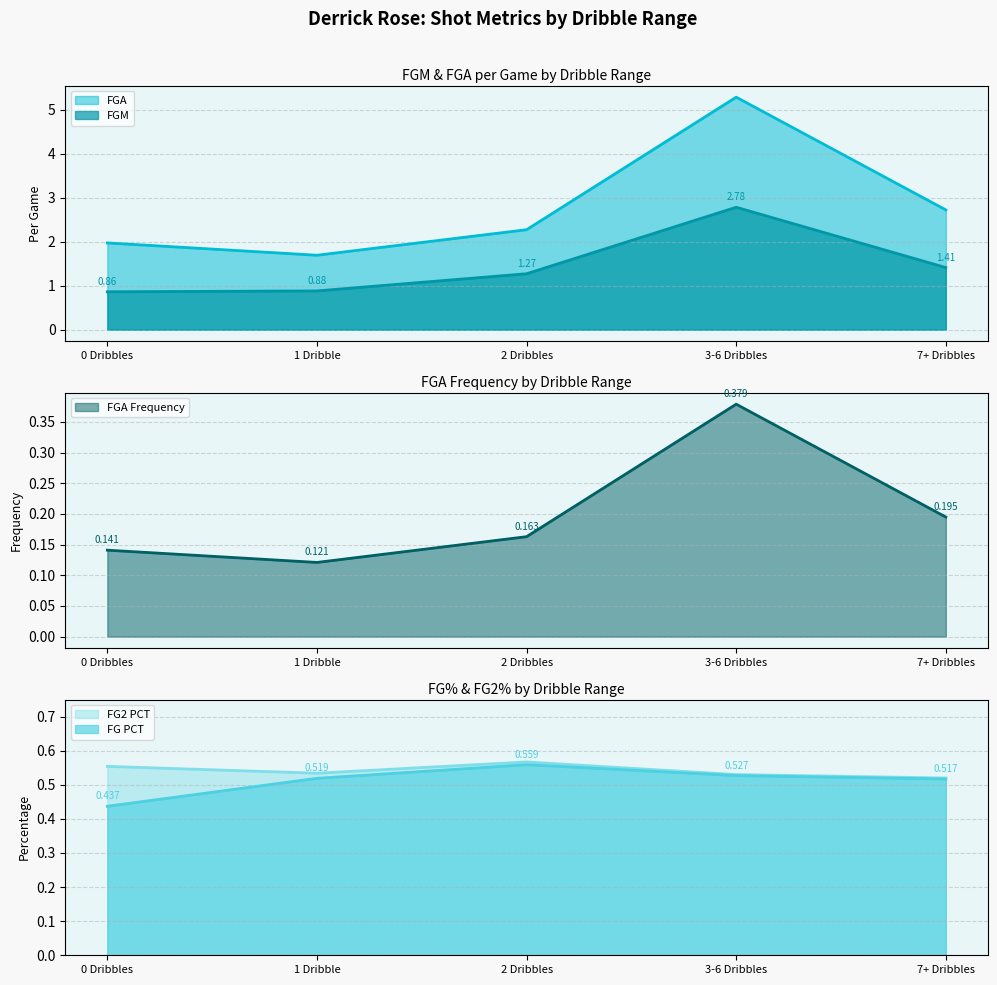

True or false: FG_PCT has more than 2 points higher than both neighbors.

False